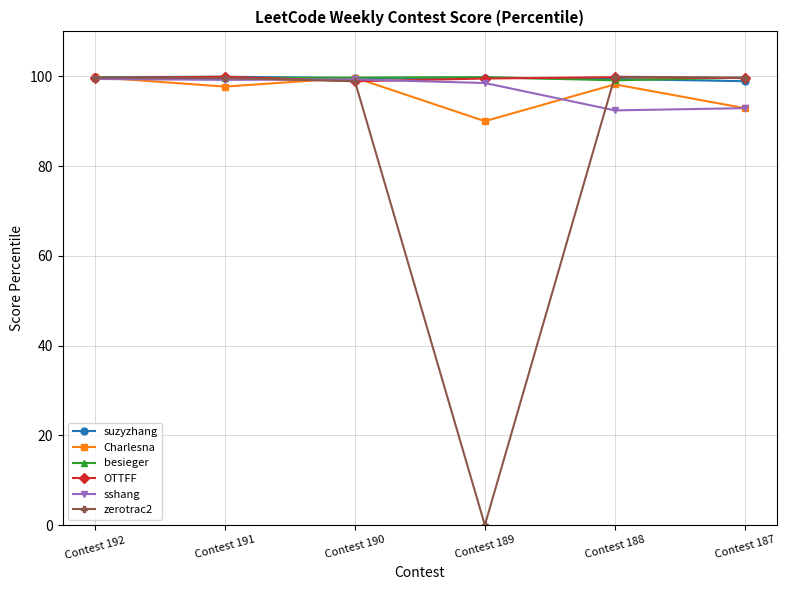

Which series changed the most between Contest 191 and Contest 187?

sshang